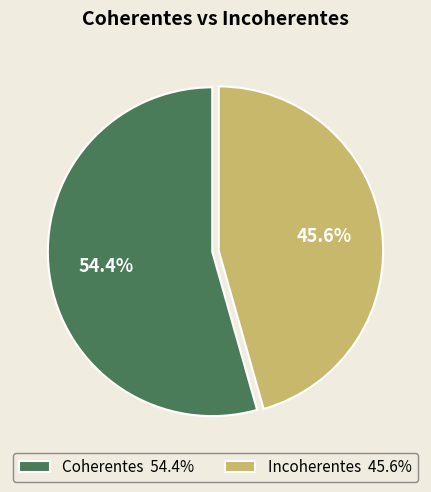

Which slice is the smallest?

Incoherentes